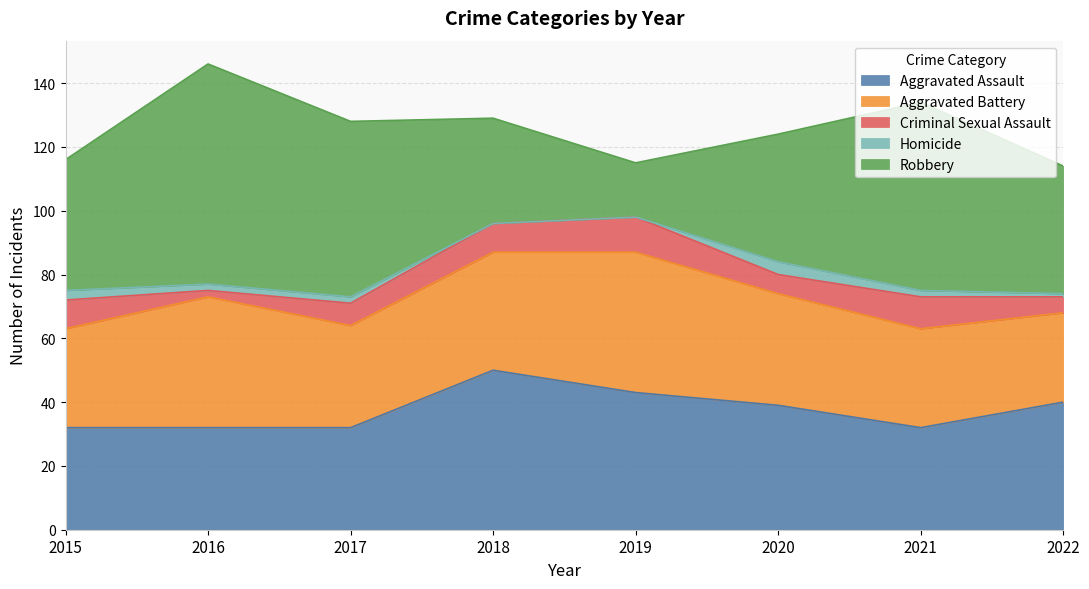

How many lines are shown in the chart?

5